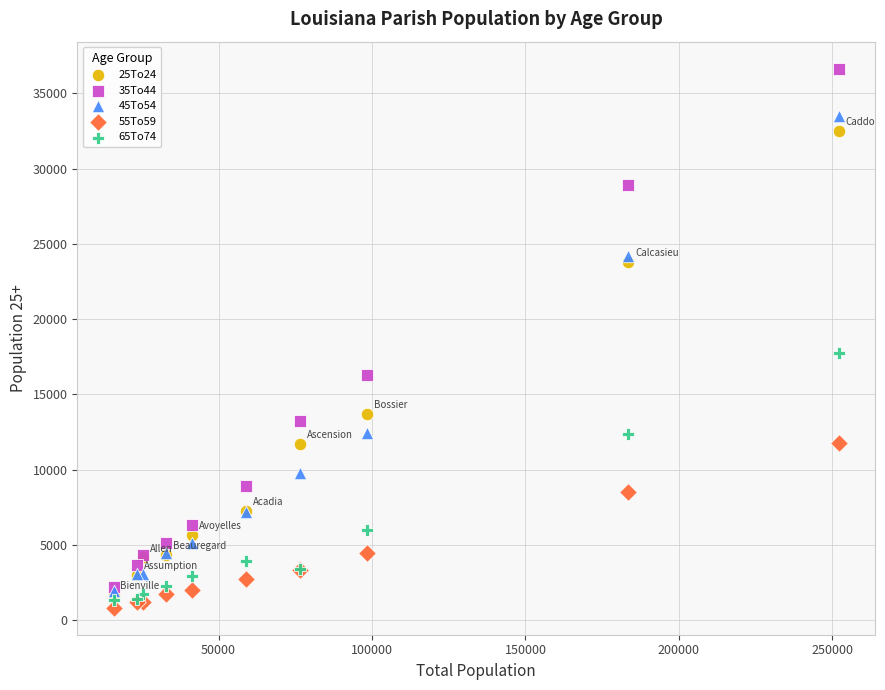

Which series reaches the maximum Y coordinate?

35To44